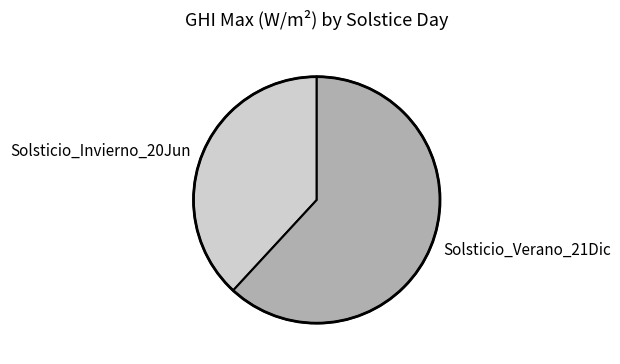

What is the smallest slice in the pie chart?

Solsticio_Invierno_20Jun